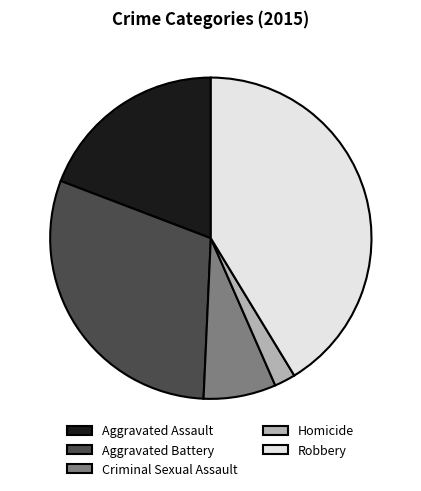

Is the sum of Aggravated Assault and Criminal Sexual Assault greater than half?

No